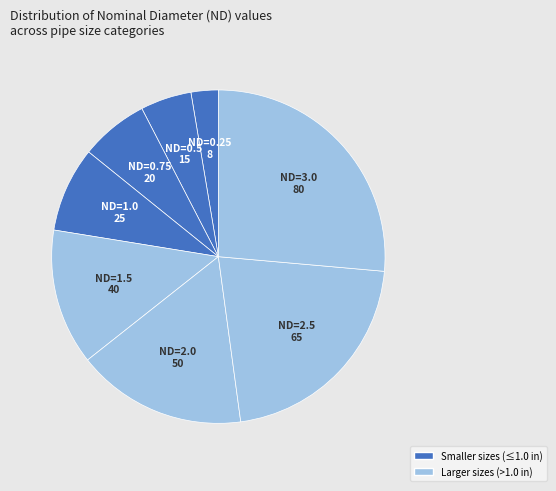

Is there a majority slice in this chart?

No